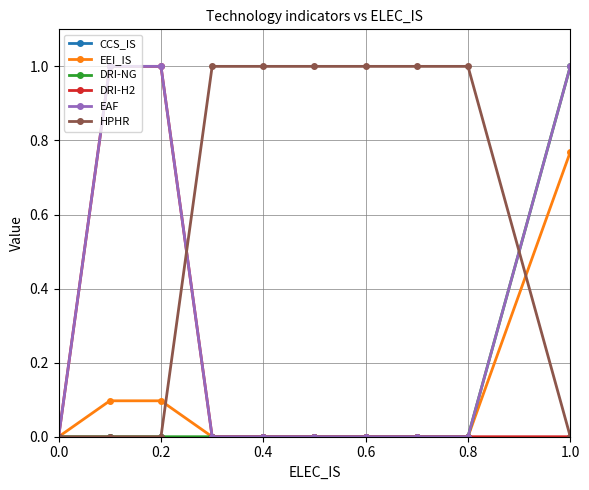

Which series has the largest total across all categories?

HPHR